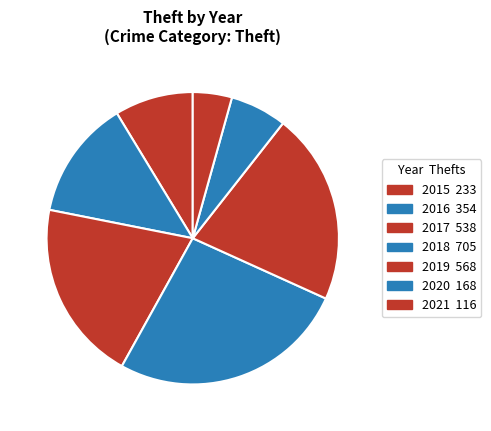

How many segments does this pie chart have?

7